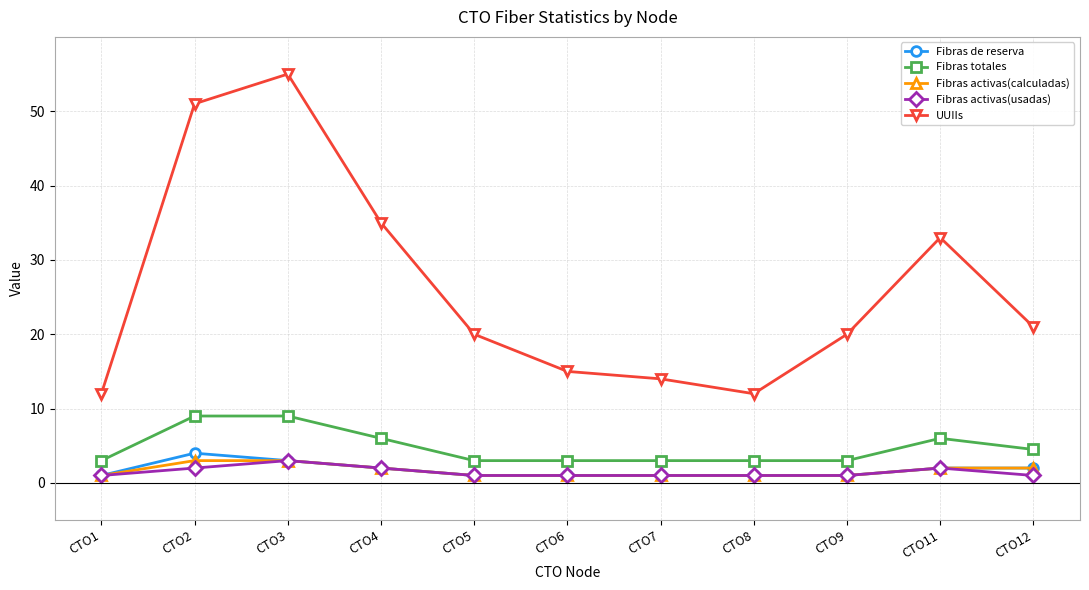

How many Fibras de reserva values are between 1 and 2?

9